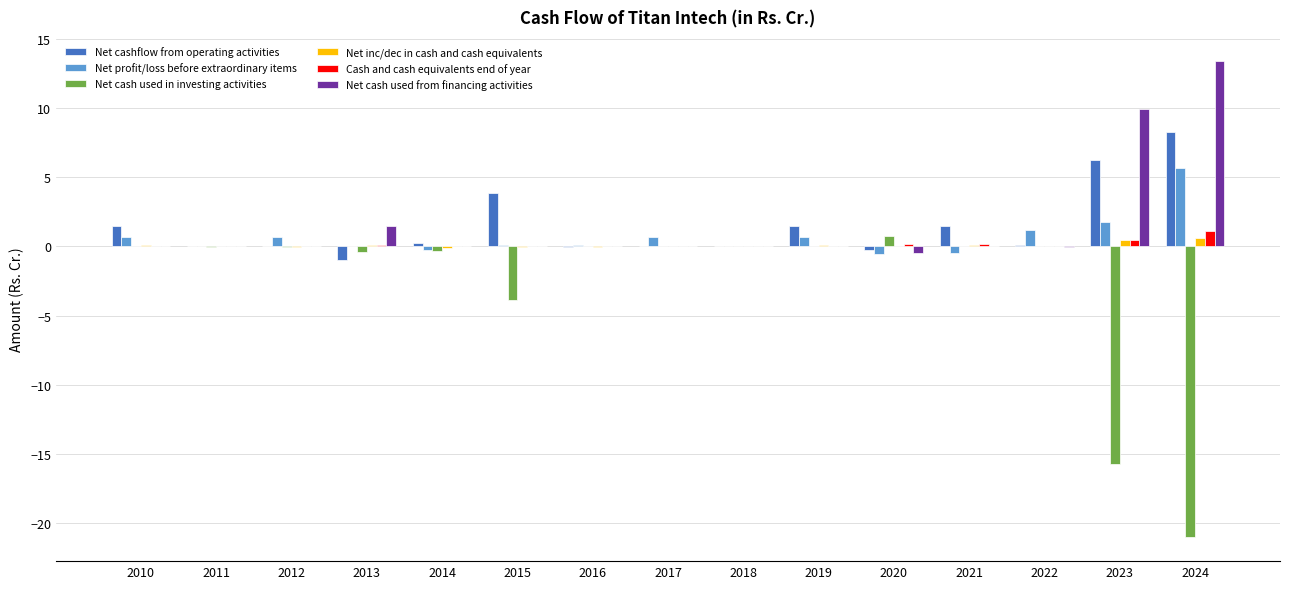

How many data points does each series have?

15